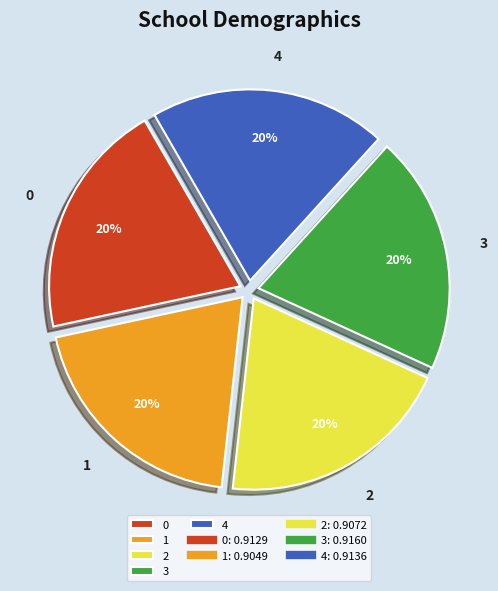

Is it true that 3 is 10% of the pie?

False